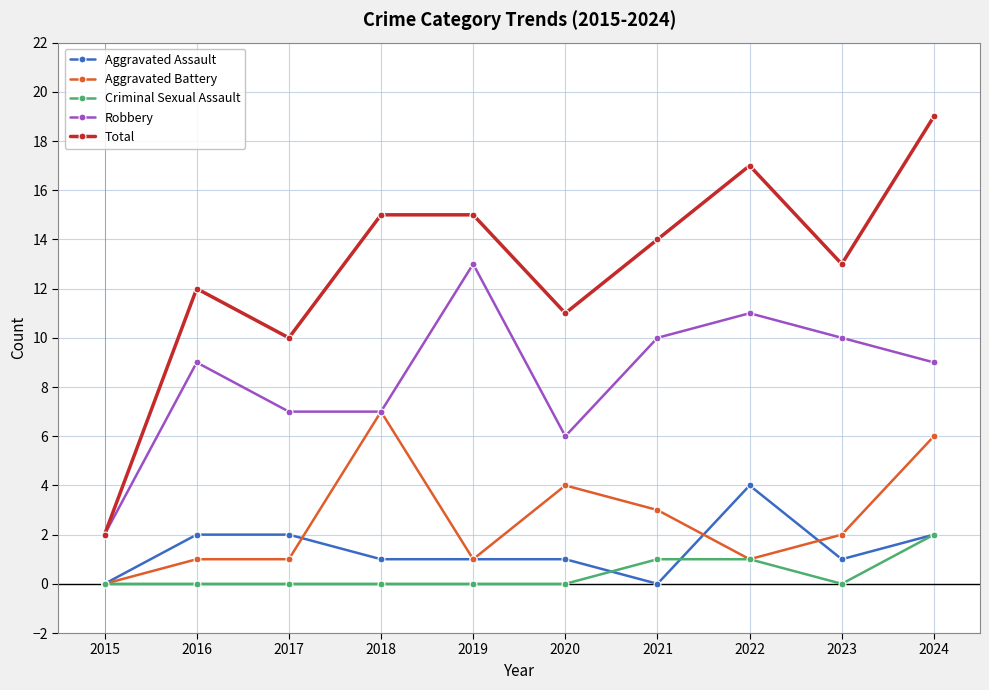

True or false: Total and Aggravated Assault cross at least once.

False